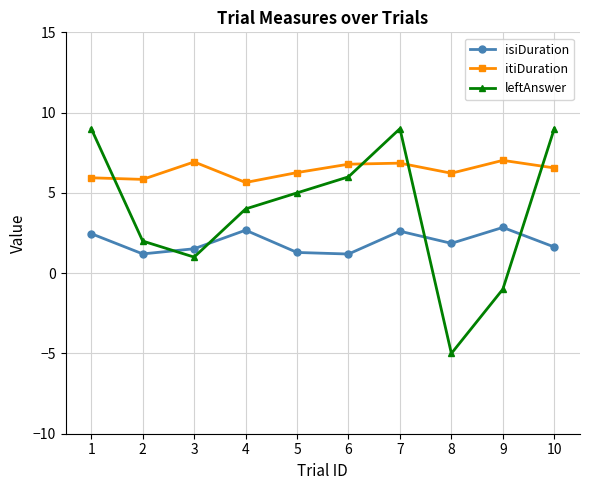

True or false: leftAnswer has more than 0 interior local peaks.

True